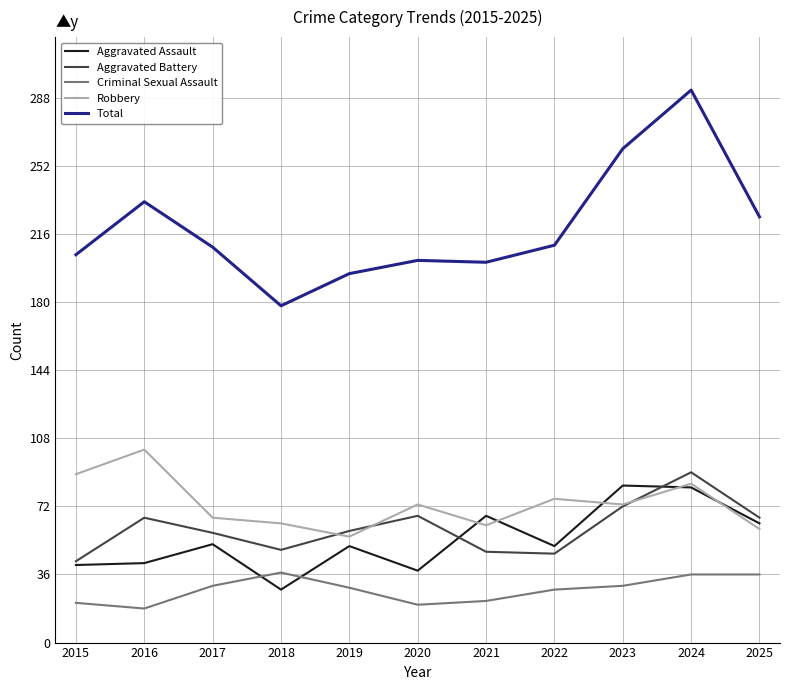

What is the difference between the highest and lowest values at 2022?

182